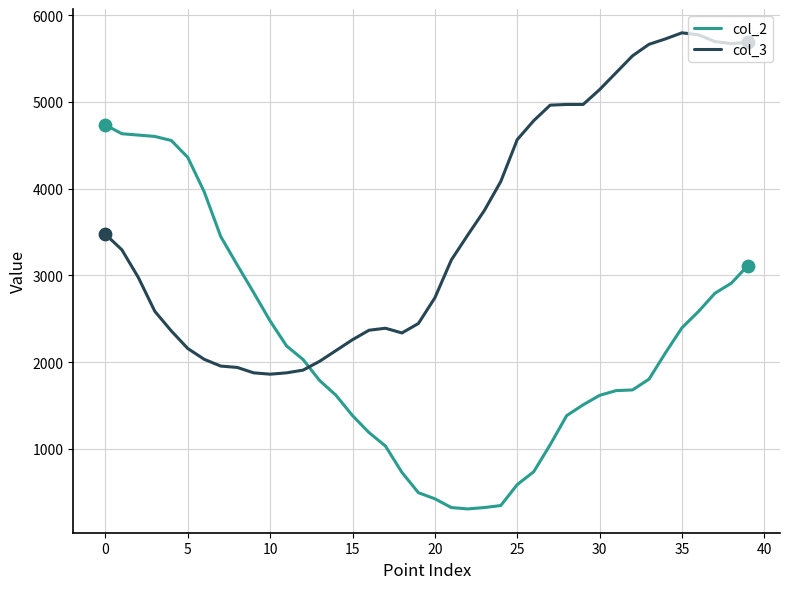

Which series has the largest total across all categories?

col_3